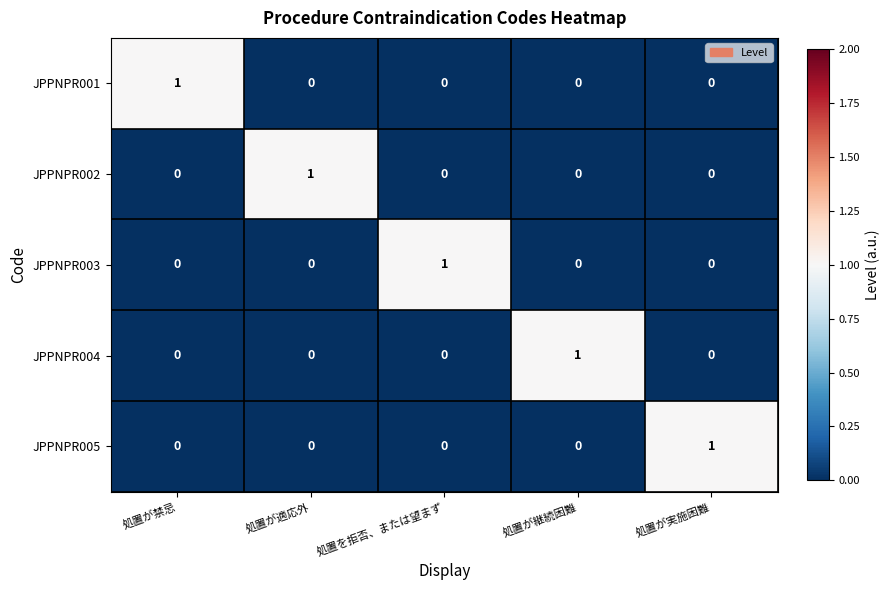

At how many categories does at least one series exceed 0?

5